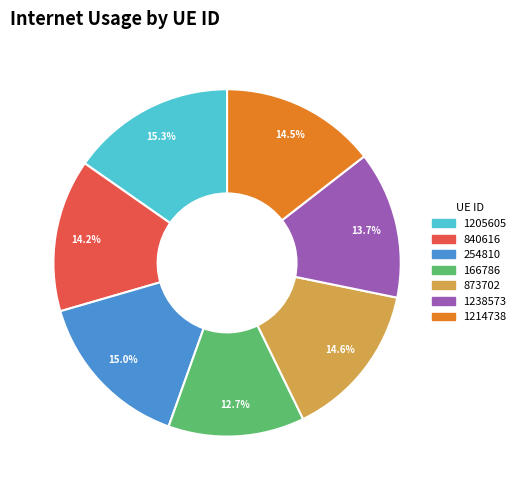

Is the sum of 873702 and 1238573 greater than half?

No